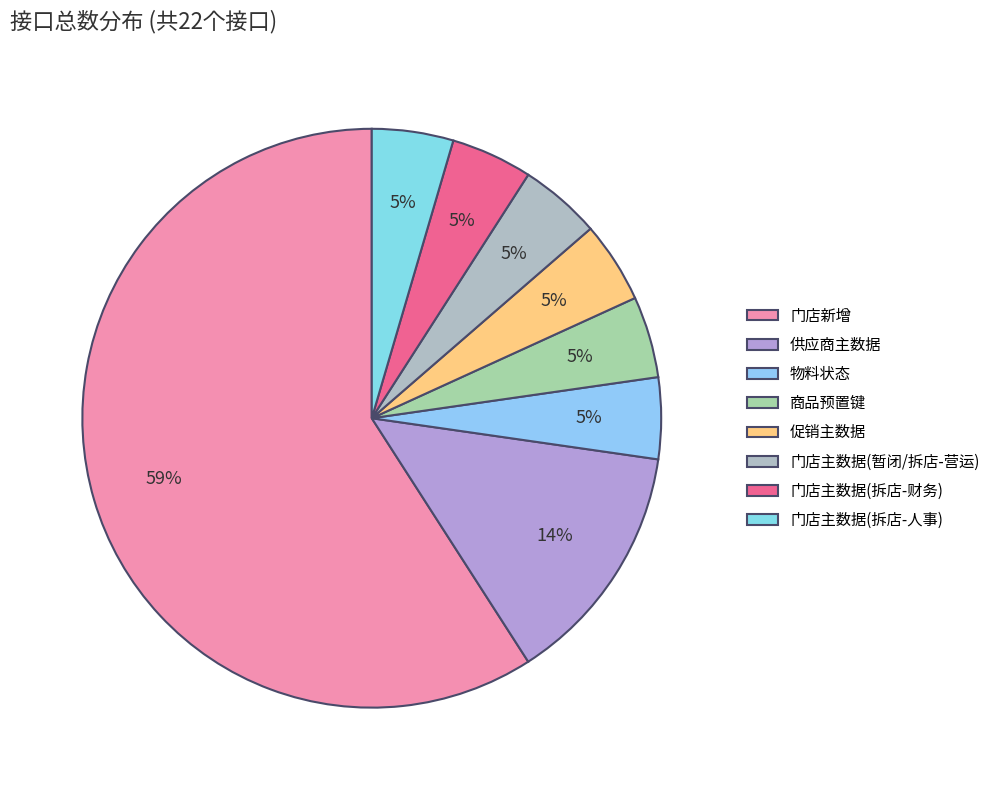

To the nearest percent, what is the combined percentage of 门店新增 and 商品预置键?

64%